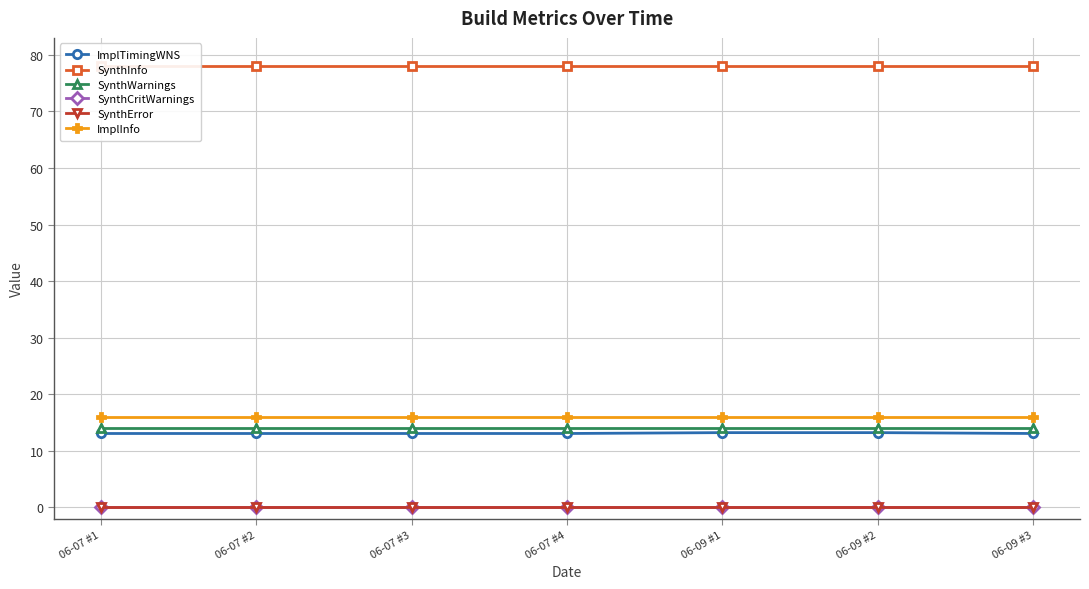

List the labels in order of ImplInfo value, largest first.

06-07 #1, 06-07 #2, 06-07 #3, 06-07 #4, 06-09 #1, 06-09 #2, 06-09 #3